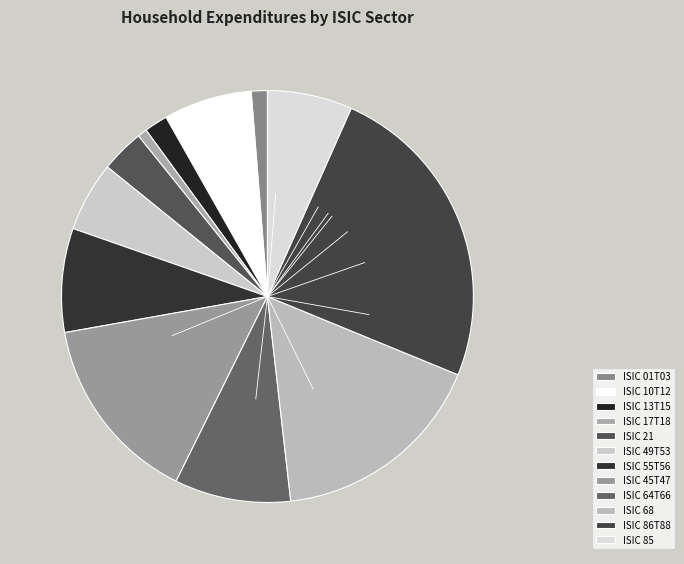

To the nearest percent, what percentage of the pie is ISIC 68?

17%